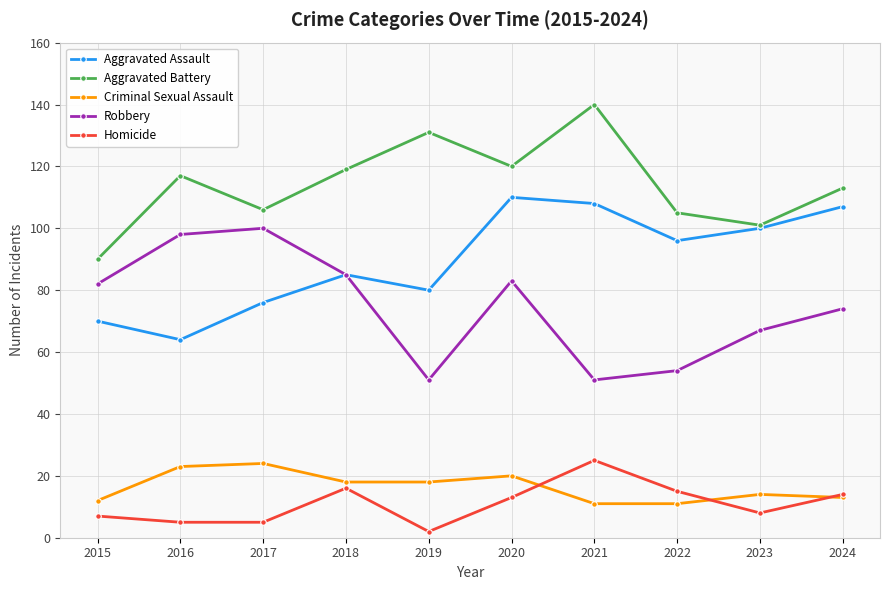

What is the sum of the Homicide values at 2015 and 2020?

20